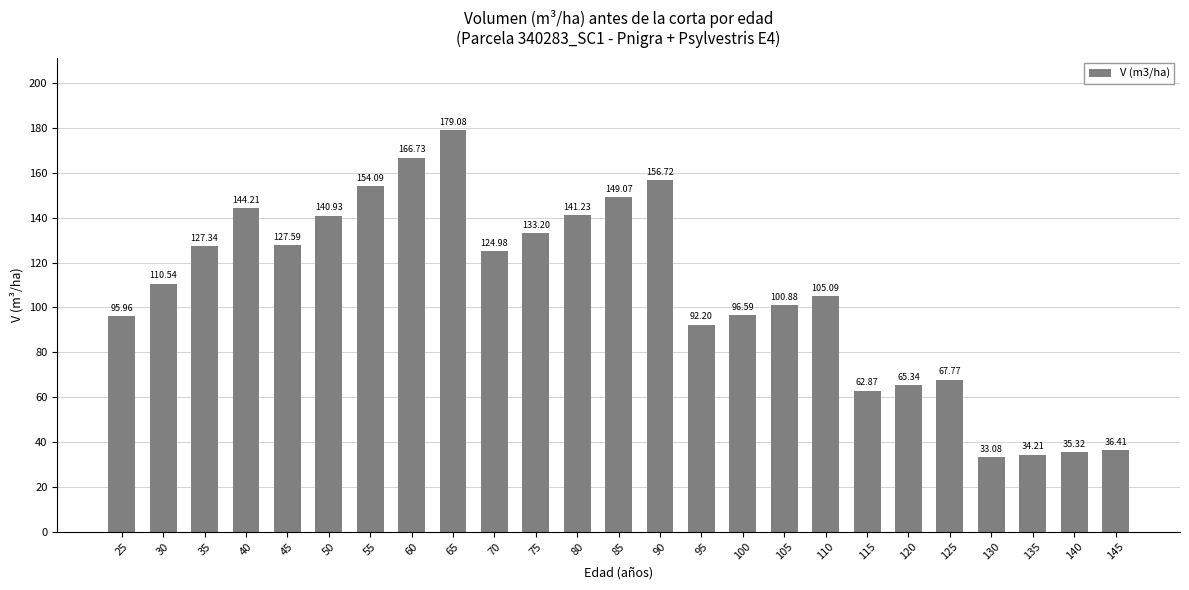

The value at 80 is 254.0. True or false?

False